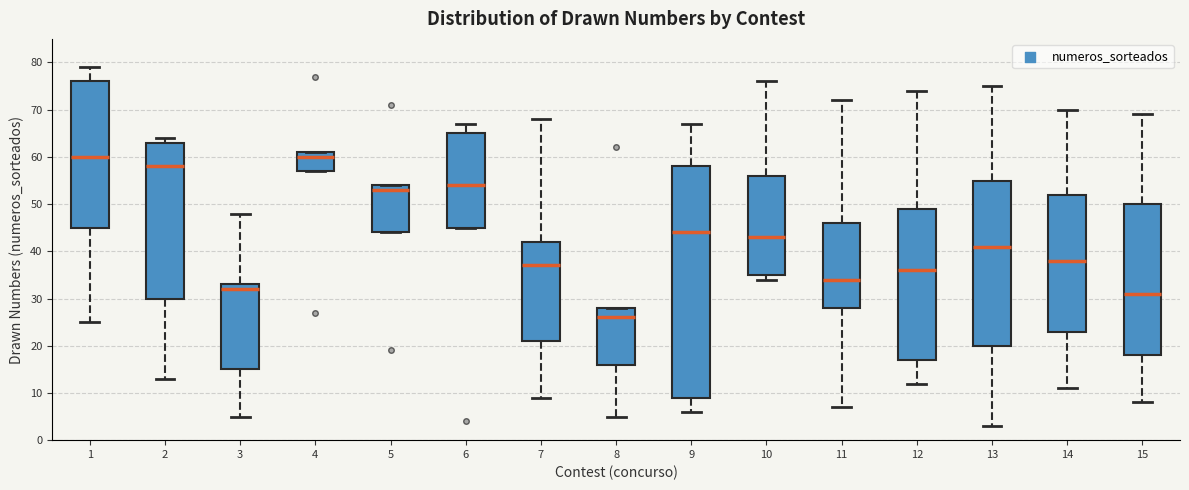

Where does the upper whisker of the box at x = 10 end on the y-axis? The values are not printed on the chart, so give them approximately, as read against the axis.

76